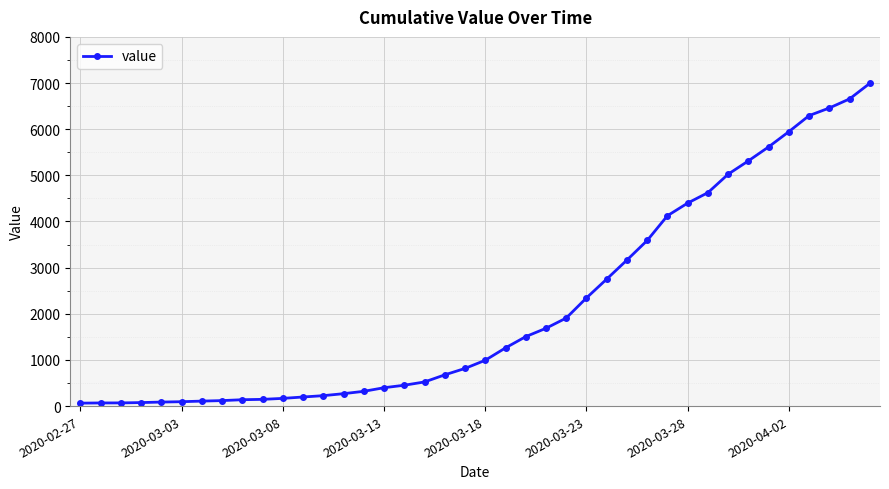

What is the average value?

2142